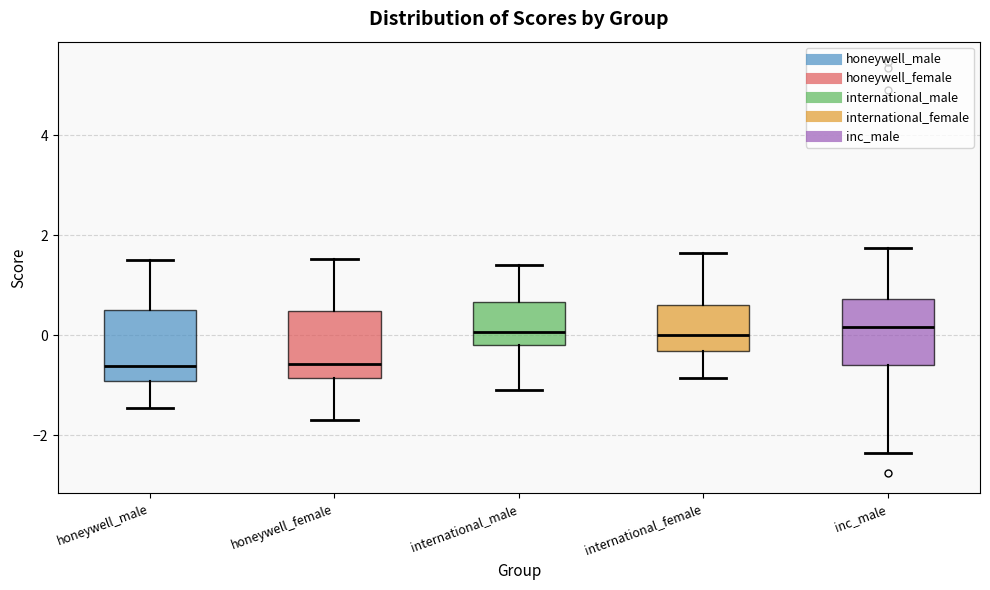

Where does the median line of the box for international_male sit on the y-axis? The values are not printed on the chart, so give them approximately, as read against the axis.

0.0